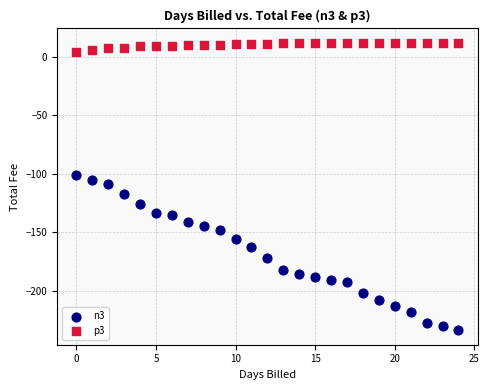

Which series contains the lowest Y value?

n3